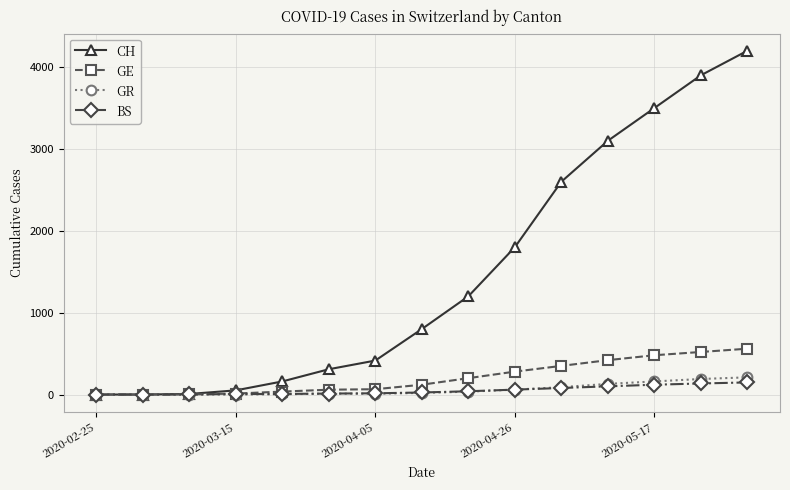

Which series has the largest total across all categories?

CH